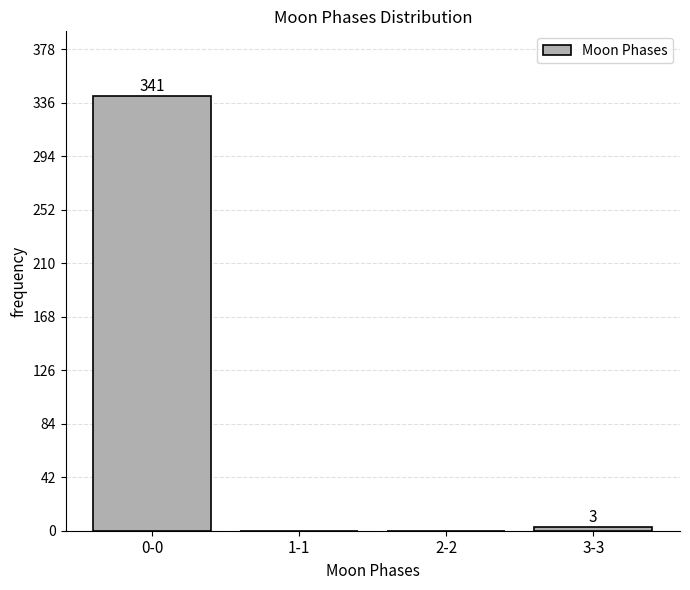

Reading right to left, list all the values displayed in this chart.

3-3=3	2-2=0	1-1=0	0-0=341